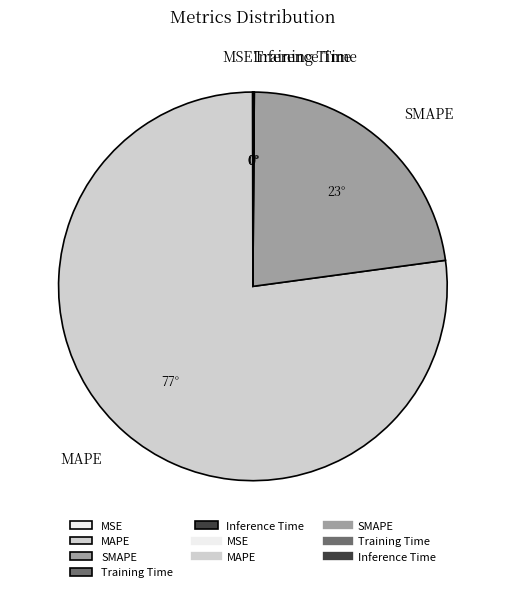

Is there a majority slice in this chart?

Yes